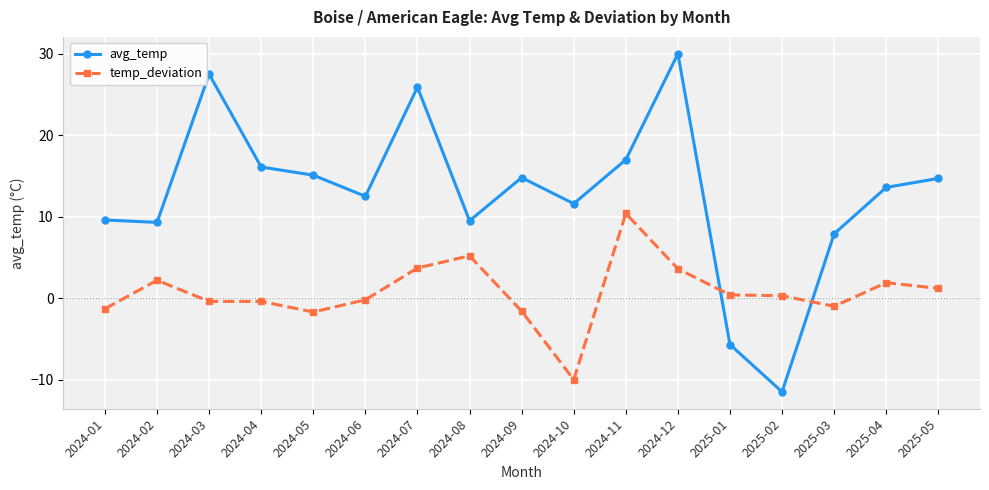

What is the value of the avg_temp point at the 10th from the left?

11.6